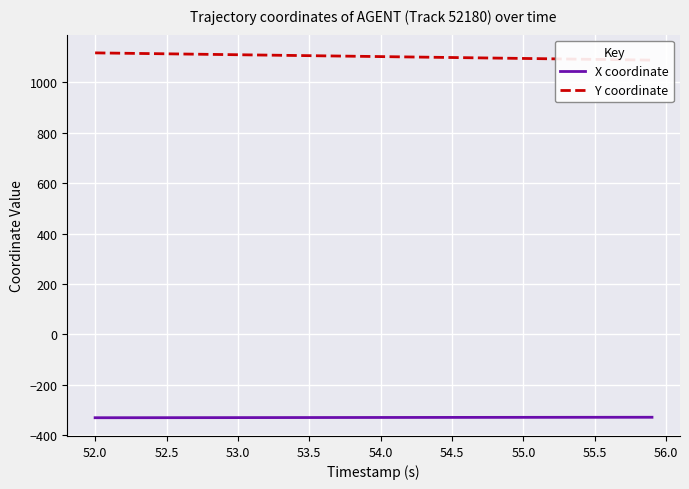

How many data points in Y coordinate are above 1103?

20